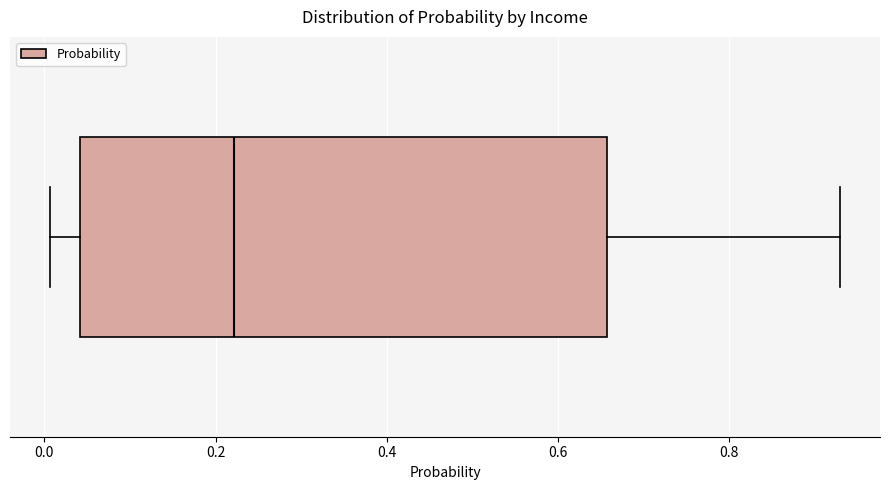

Transcribe this box plot: give where the median line is, the range the box spans, and where the two whiskers end, as read against the x-axis. The values are not printed on the chart, so give them approximately, as read against the axis.

median 0.22, box 0.04 to 0.66, whiskers 0.00 to 0.92